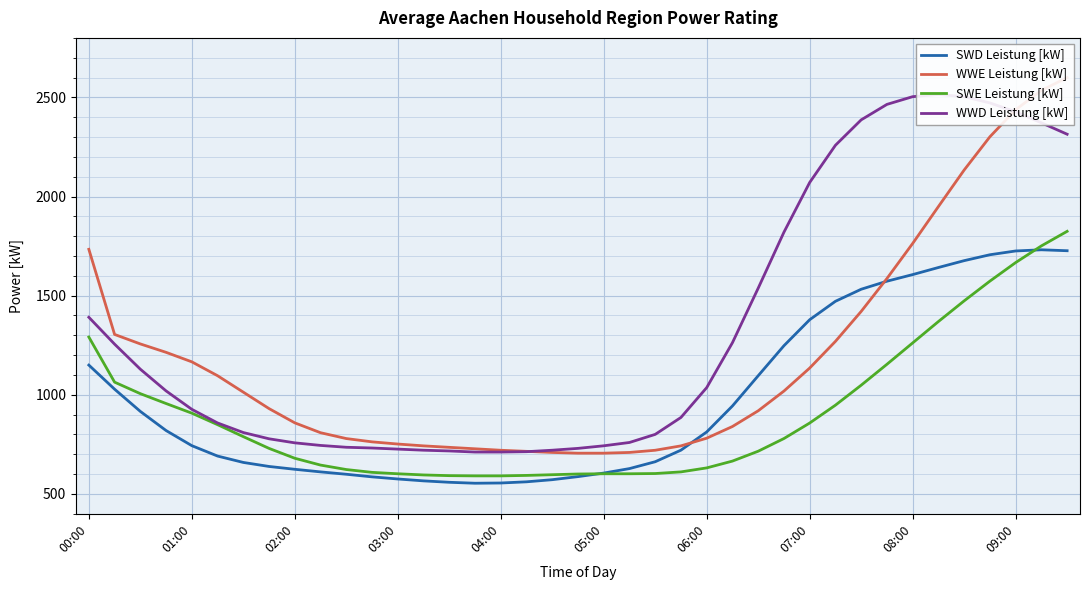

The SWE Leistung [kW] series shows 274.8 at 03:00. True or false?

False